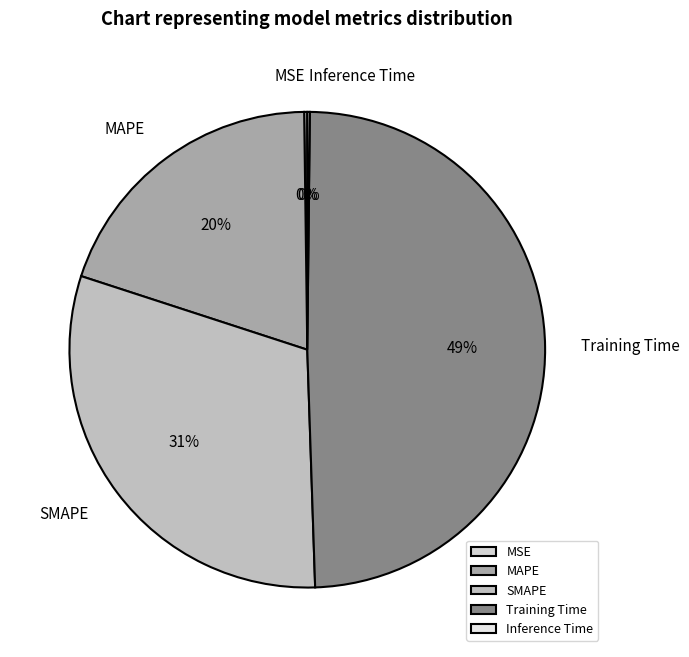

Is it true that MAPE is 20% of the pie?

True